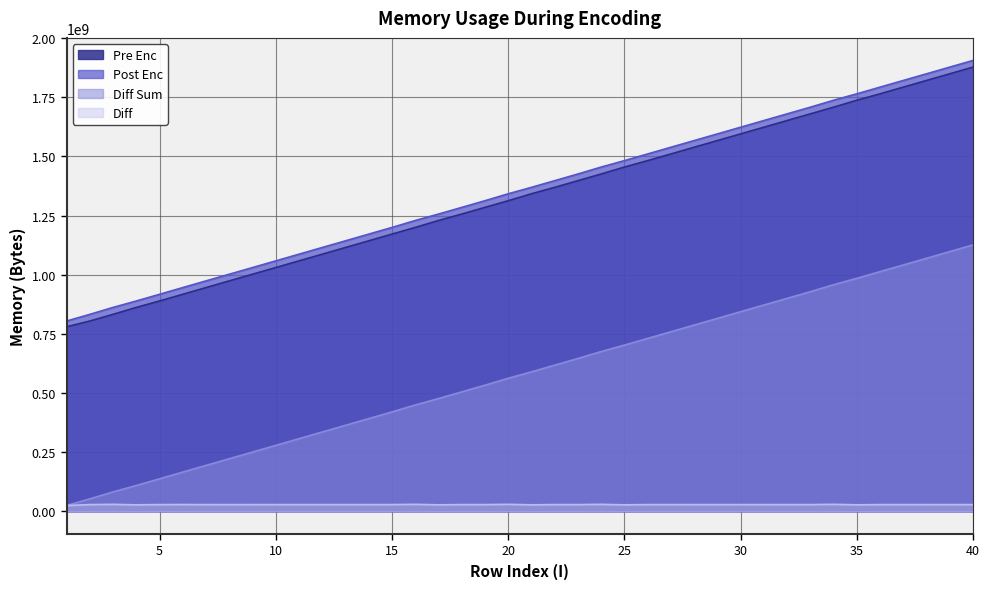

Reading left to right, list all the values displayed in this chart.

Pre Enc: 779935744	804302848	832540672	861851648	889024512	917299200	945766400	974004224	1002143744	1030332416	1058615296	1086873600	1115217920	1143422976	1171718144	1199947776	1229275136	1256460288	1284694016	1312927744	1342251008	1369436160	1397673984	1425907712	1455230976	1482416128	1510649856	1538965504	1567170560	1595396096	1623662592	1651904512	1680146432	1708335104	1737723904	1764909056	1793155072	1821384704	1849589760	1877884928
Post Enc: 804171776	832540672	861851648	889024512	917299200	945766400	974004224	1002143744	1030332416	1058615296	1086873600	1115217920	1143422976	1171718144	1199947776	1229275136	1256460288	1284694016	1312927744	1342251008	1369436160	1397673984	1425907712	1455230976	1482416128	1510649856	1538965504	1567170560	1595396096	1623662592	1651904512	1680146432	1708335104	1737723904	1764909056	1793155072	1821384704	1849589760	1877884928	1906085888
Diff Sum: 24236032	52473856	81784832	108957696	137232384	165699584	193937408	222076928	250265600	278548480	306806784	335151104	363356160	391651328	419880960	449208320	476393472	504627200	532860928	562184192	589369344	617607168	645840896	675164160	702349312	730583040	758898688	787103744	815329280	843595776	871837696	900079616	928268288	957657088	984842240	1013088256	1041317888	1069522944	1097818112	1126019072
Diff: 24236032	28237824	29310976	27172864	28274688	28467200	28237824	28139520	28188672	28282880	28258304	28344320	28205056	28295168	28229632	29327360	27185152	28233728	28233728	29323264	27185152	28237824	28233728	29323264	27185152	28233728	28315648	28205056	28225536	28266496	28241920	28241920	28188672	29388800	27185152	28246016	28229632	28205056	28295168	28200960